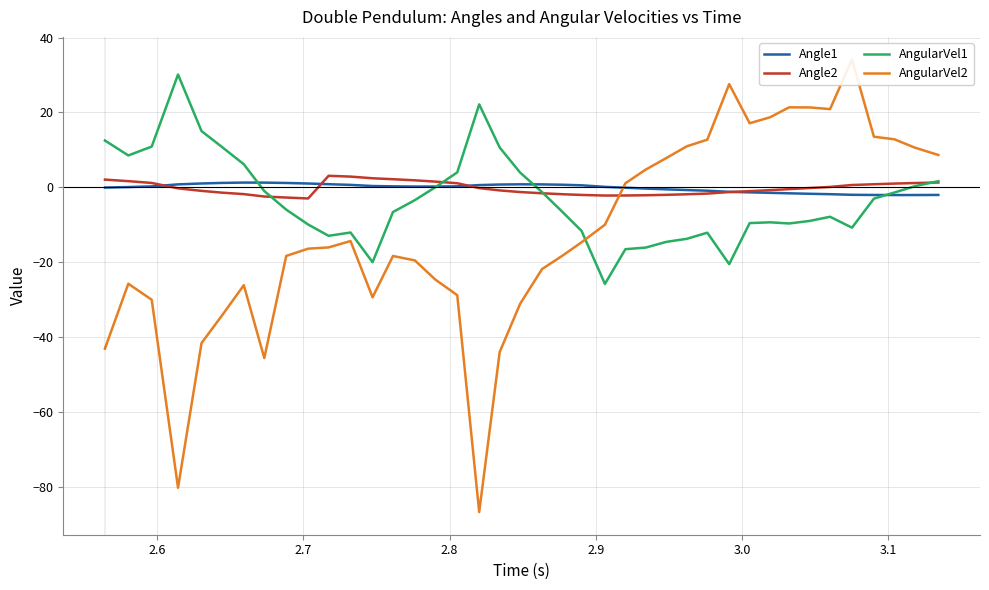

What are all the series names shown in the legend?

Angle1, Angle2, AngularVel1, AngularVel2